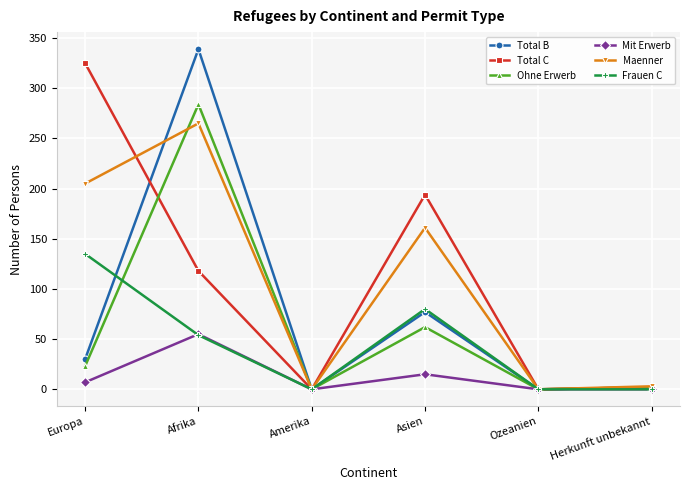

Does the chart display data point markers on the line(s)?

Yes